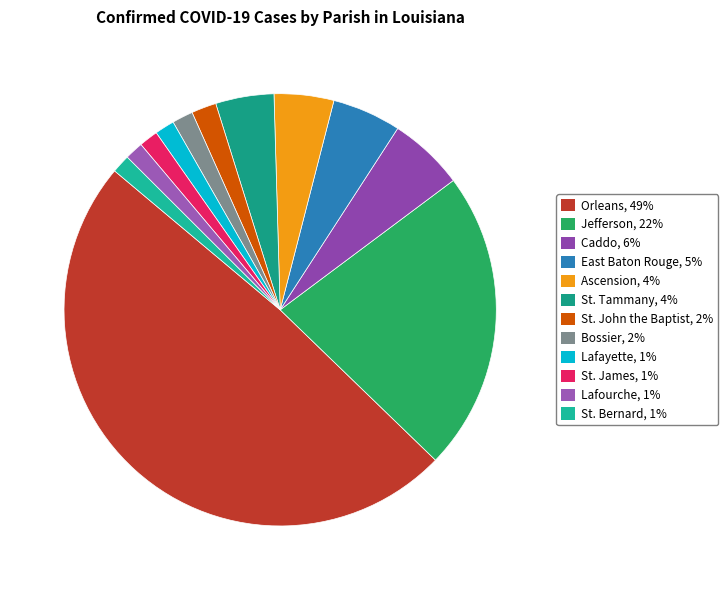

True or false: Caddo accounts for 15% of the total.

False